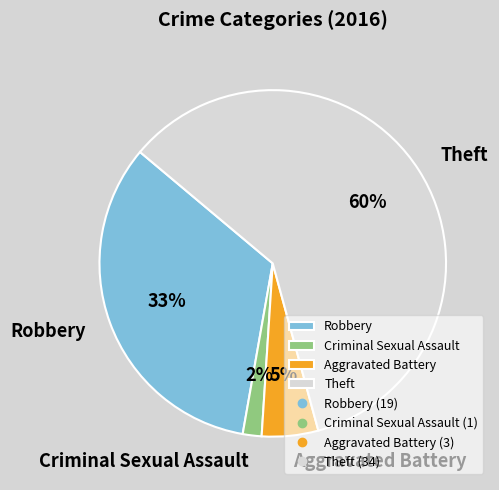

Is the sum of Theft and Criminal Sexual Assault greater than half?

Yes